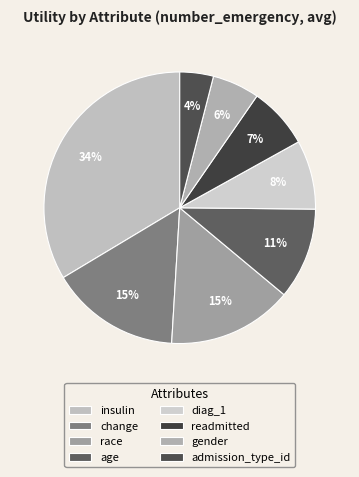

To the nearest percent, what is the average slice percentage?

12%